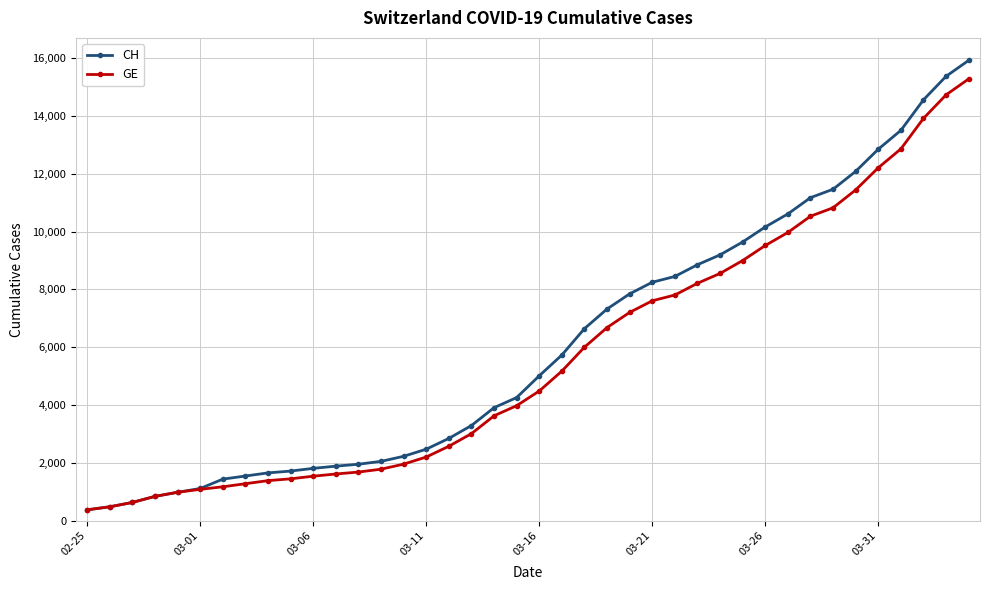

What are all the series names shown in the legend?

CH, GE